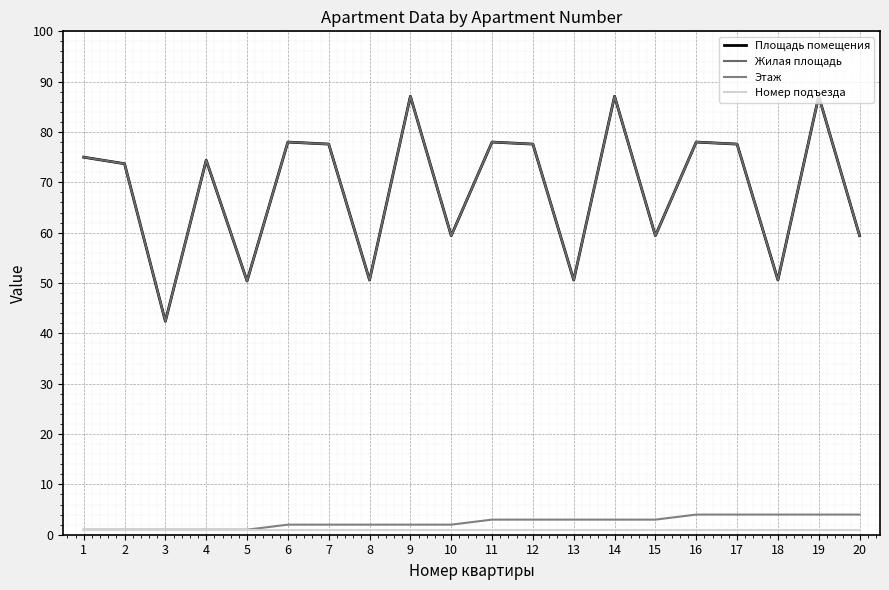

How many lines are shown in the chart?

4